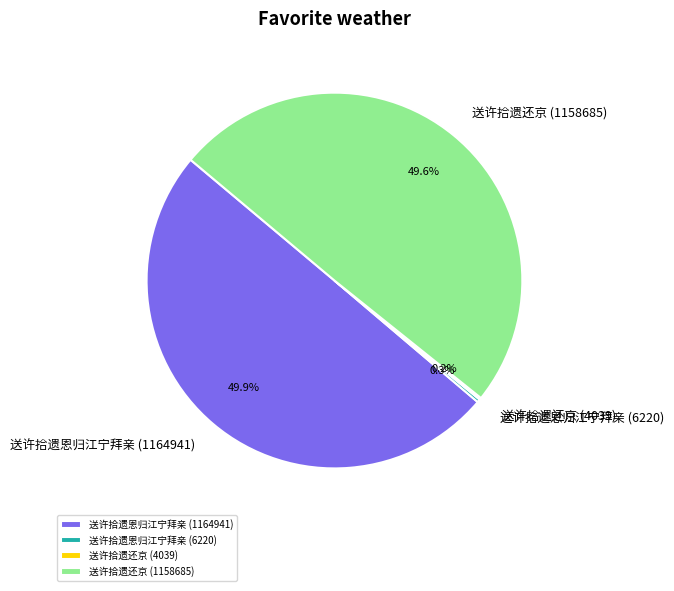

What is the ratio of the value at 送许拾遗还京 (1158685) to the value at 送许拾遗恩归江宁拜亲 (1164941)?

1.0